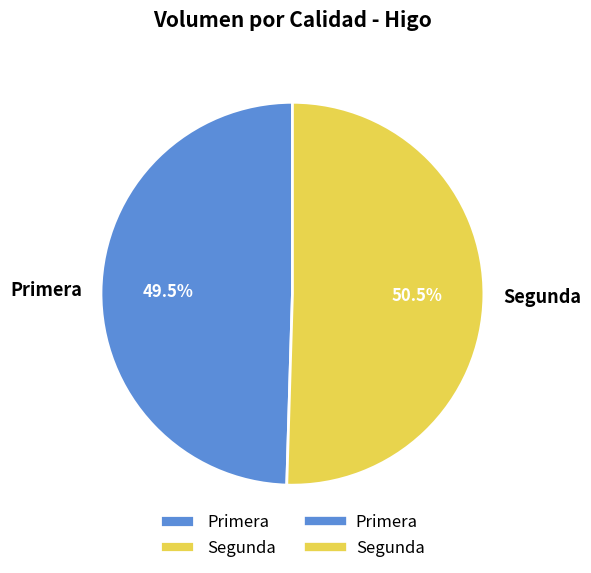

Which slice represents more than half of the pie?

Segunda